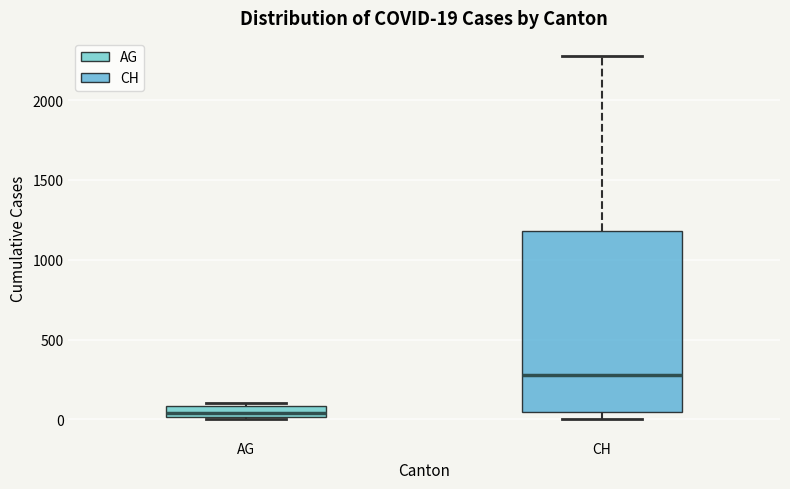

Which box is the tallest, from its lower edge to its upper edge?

CH